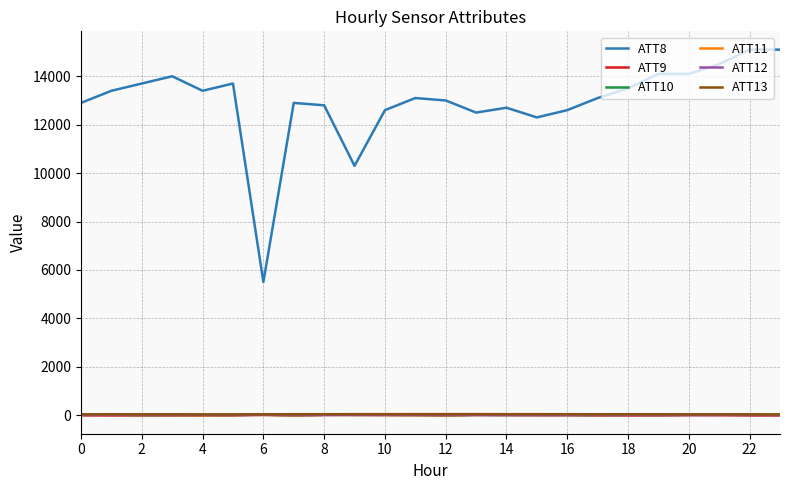

True or false: ATT13 and ATT8 cross at least once.

False